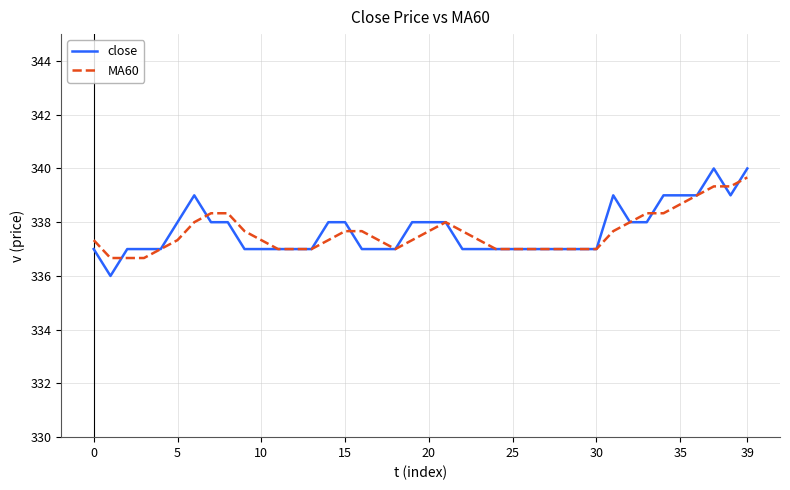

Rank the series by their maximum value, from highest to lowest.

close, MA60